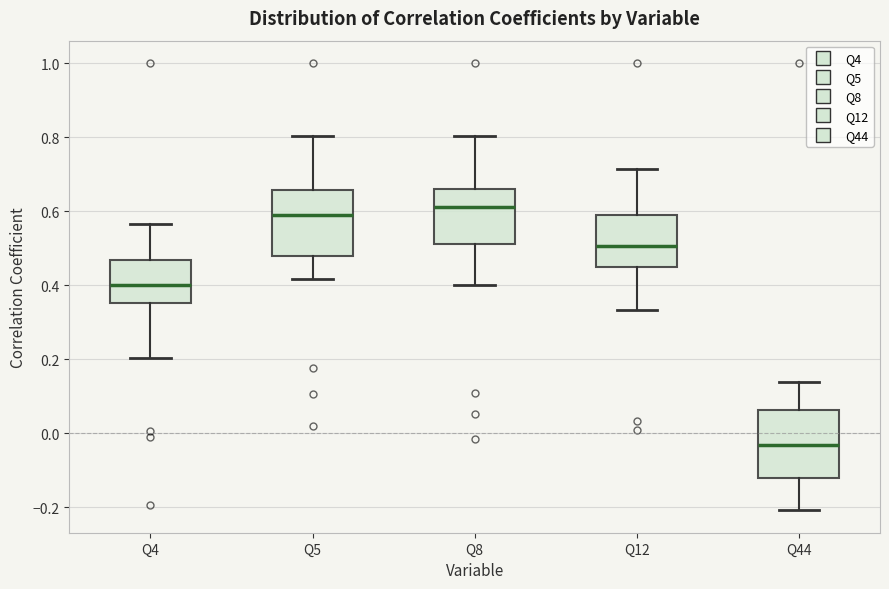

Where does the upper whisker of the box for Q44 end on the y-axis? The values are not printed on the chart, so give them approximately, as read against the axis.

0.14